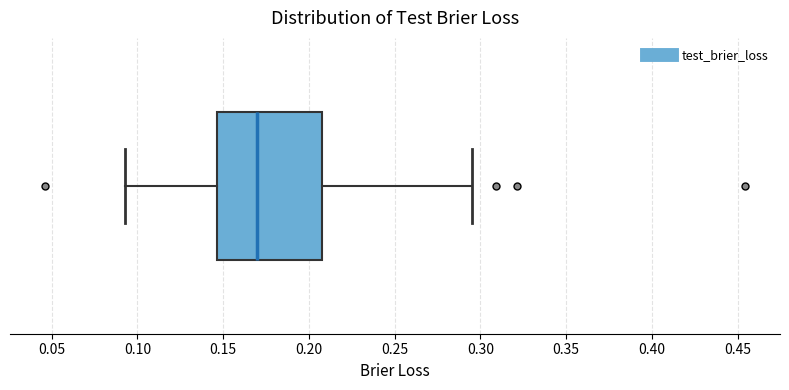

Transcribe this box plot: give where the median line is, the range the box spans, and where the two whiskers end, as read against the x-axis. The values are not printed on the chart, so give them approximately, as read against the axis.

median 0.170, box 0.145 to 0.210, whiskers 0.095 to 0.295